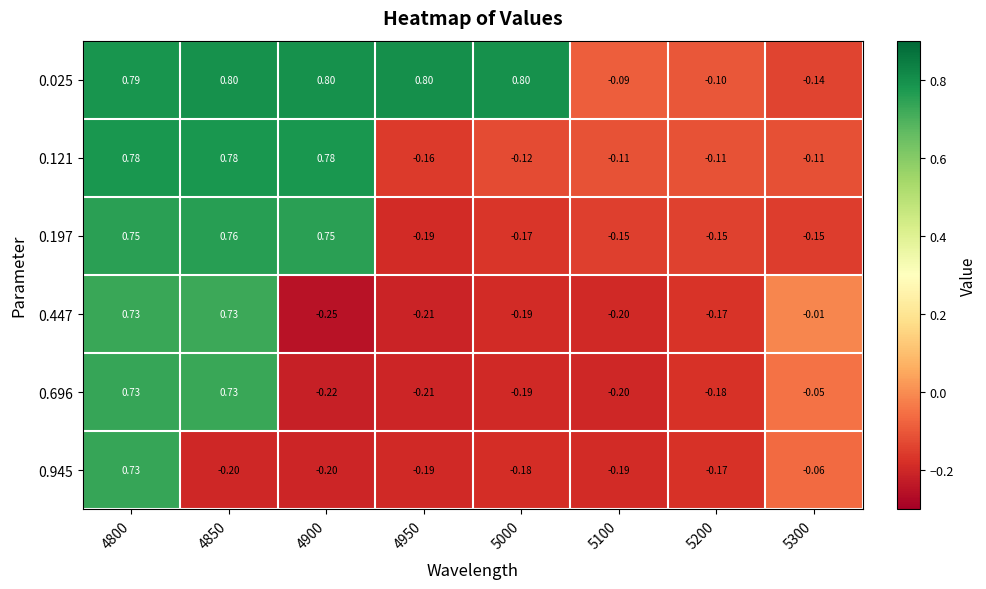

Is the value of 0.696 at 5100 greater than the value of 0.025 at 4950?

No